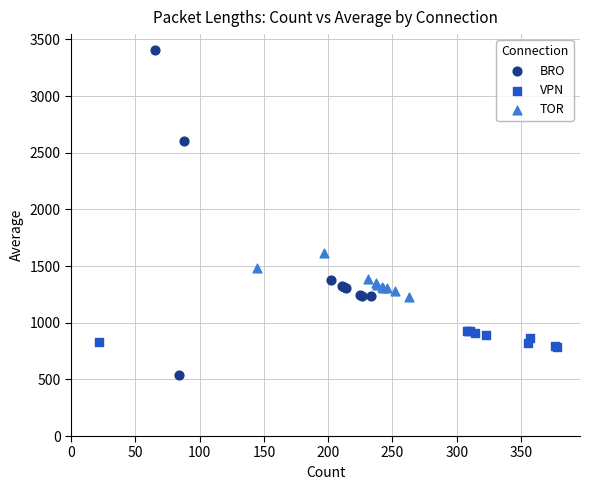

Which series reaches the minimum Y coordinate?

BRO